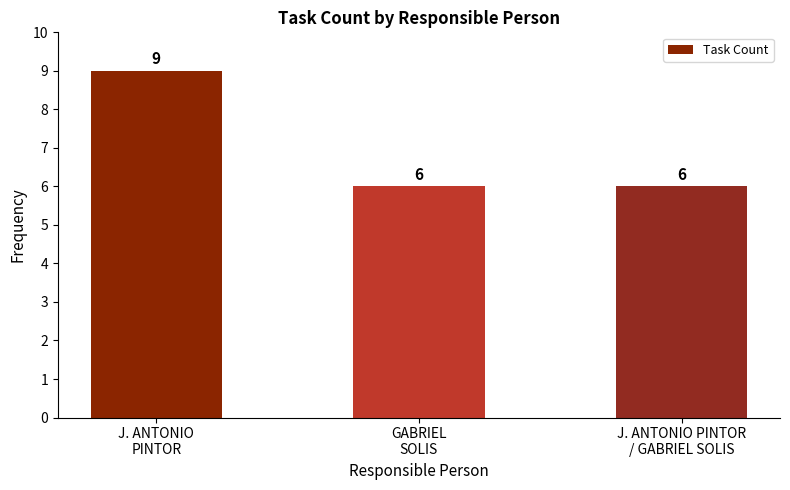

Reading left to right, what are all the values shown in this chart?

J. ANTONIO
PINTOR=9	GABRIEL
SOLIS=6	J. ANTONIO PINTOR
/ GABRIEL SOLIS=6